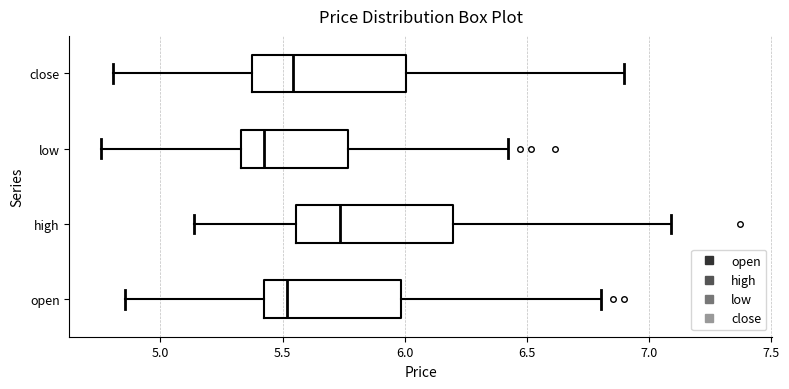

Reading bottom to top, read every box against the x-axis: the position of its median line, the range the box covers, and the ends of its whiskers. The values are not printed on the chart, so give them approximately, as read against the axis.

open: median 5.50, box 5.40 to 6.00, whiskers 4.85 to 6.80
high: median 5.75, box 5.55 to 6.20, whiskers 5.15 to 7.10
low: median 5.40, box 5.35 to 5.75, whiskers 4.75 to 6.40
close: median 5.55, box 5.40 to 6.00, whiskers 4.80 to 6.90